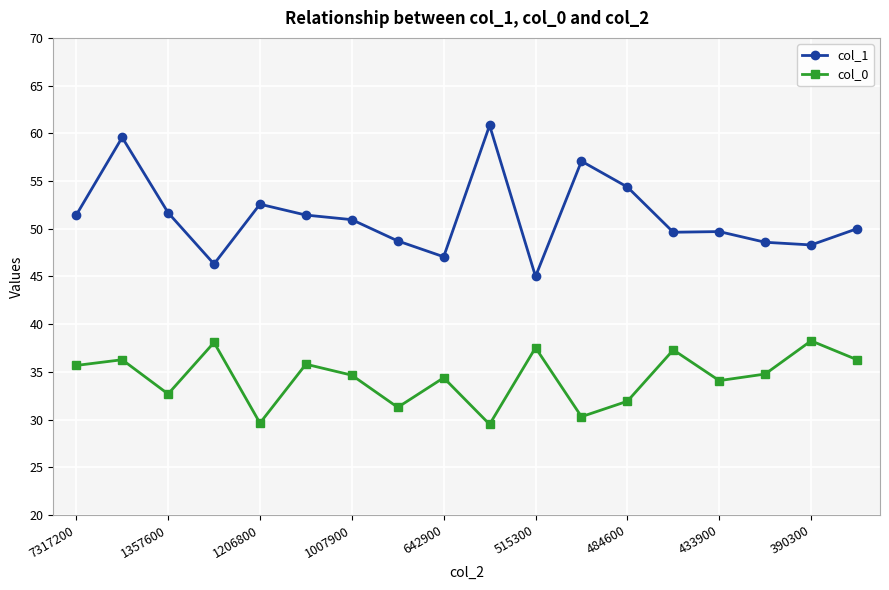

True or false: col_0 and col_1 cross at least once.

False